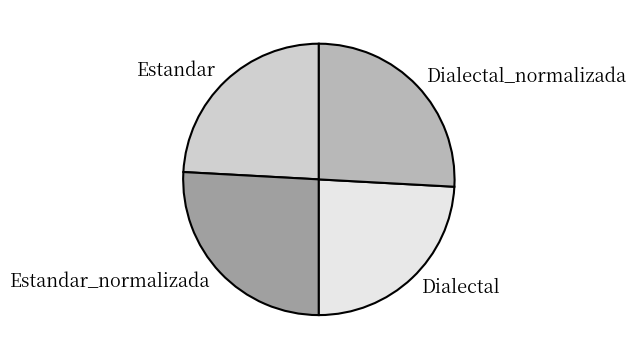

Between Estandar and Dialectal_normalizada, which is larger?

Dialectal_normalizada